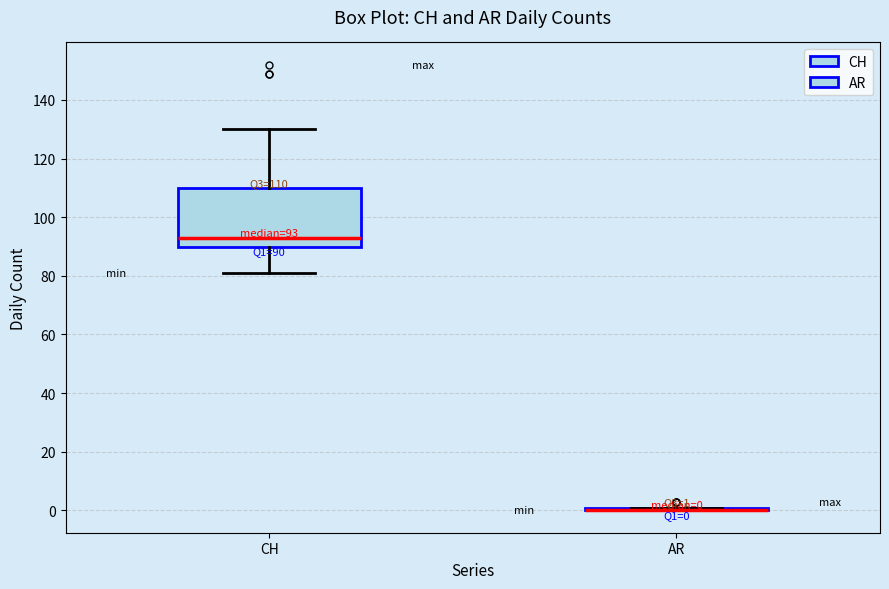

Comparing the boxes themselves (not the whiskers), which one is the tallest?

CH